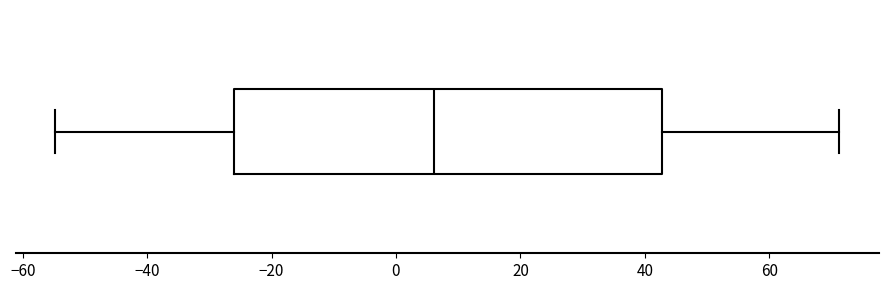

Where is the left edge of the box on the x-axis? The values are not printed on the chart, so give them approximately, as read against the axis.

-26